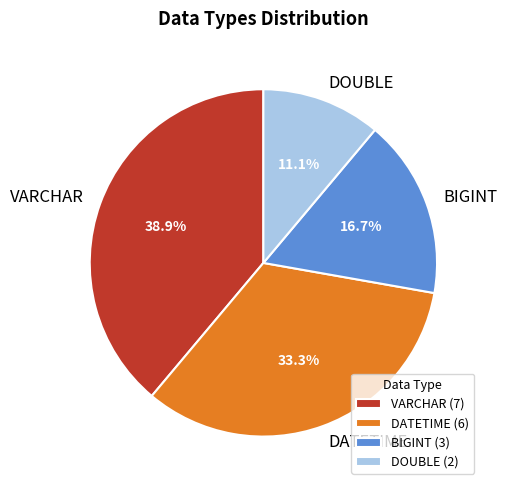

Combined, do DOUBLE and DATETIME account for over 50%?

No